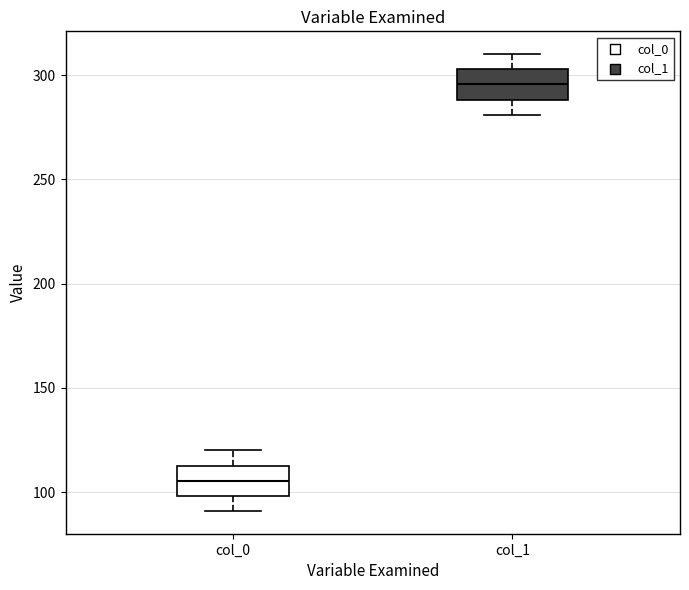

Where is the upper edge of the box for col_1 on the y-axis? The values are not printed on the chart, so give them approximately, as read against the axis.

305